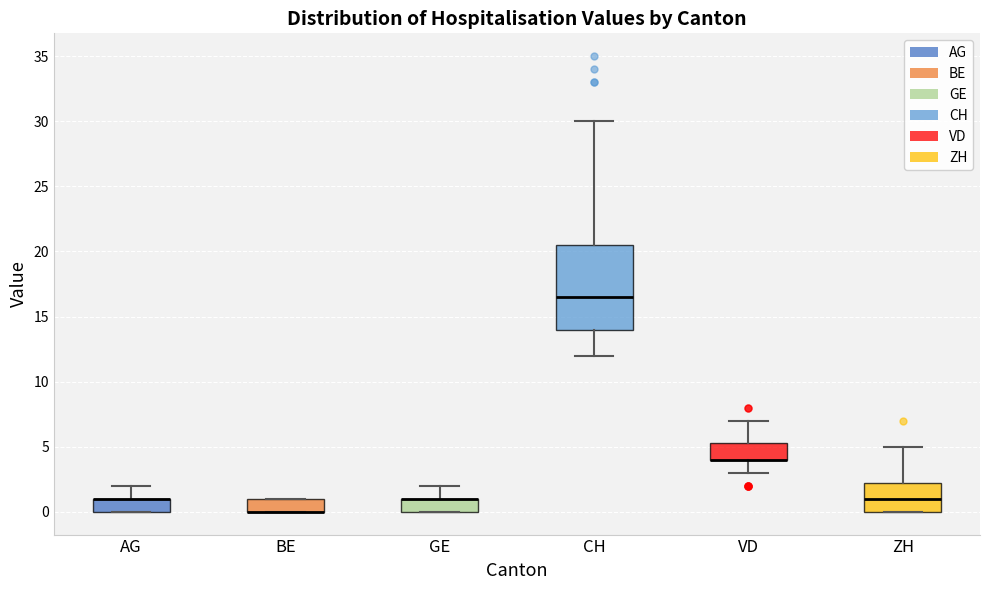

Comparing the boxes themselves (not the whiskers), which one is the tallest?

CH